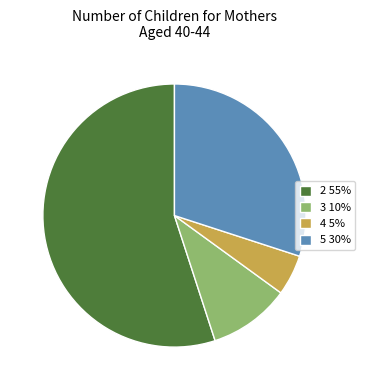

Between 2 and 3, which is larger?

2